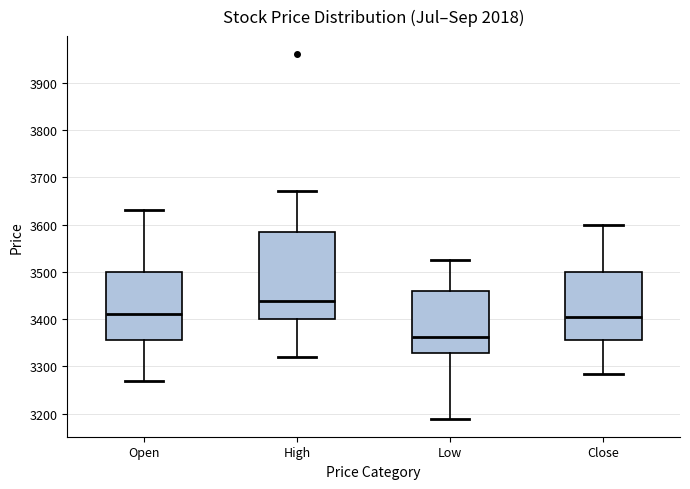

Which box is the tallest, from its lower edge to its upper edge?

High